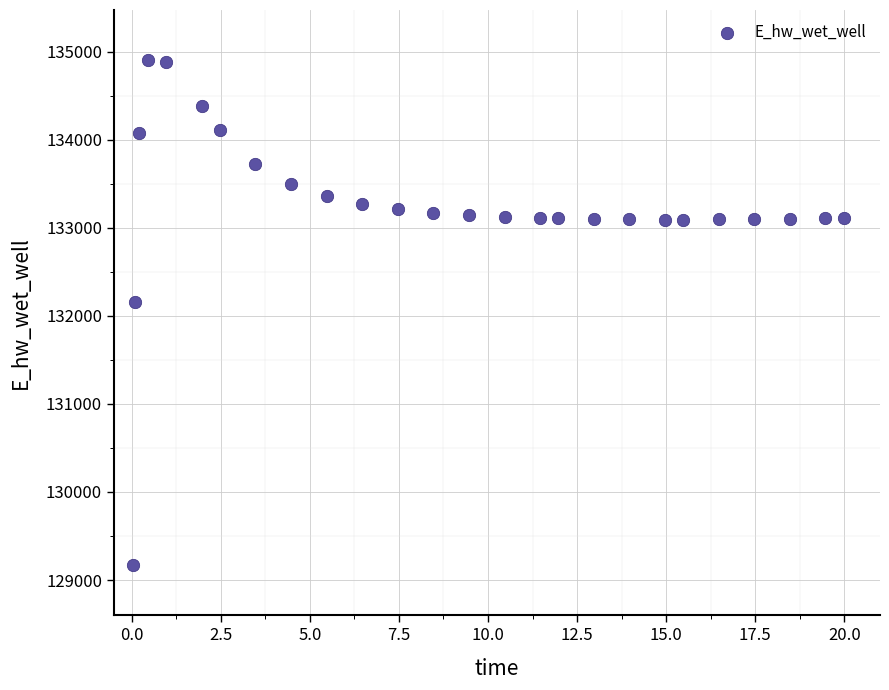

What is the range of Y values (max minus min)?

5729.5